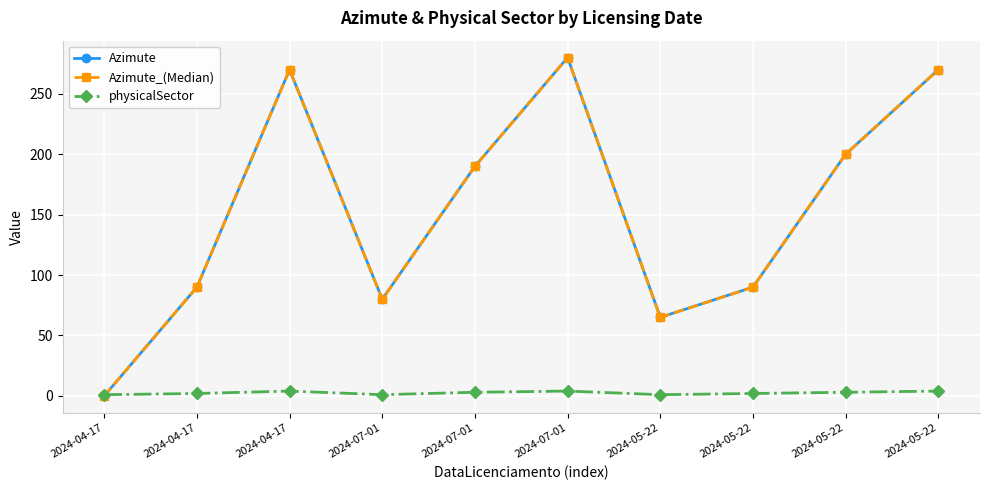

Which series has the largest range (max minus min)?

Azimute